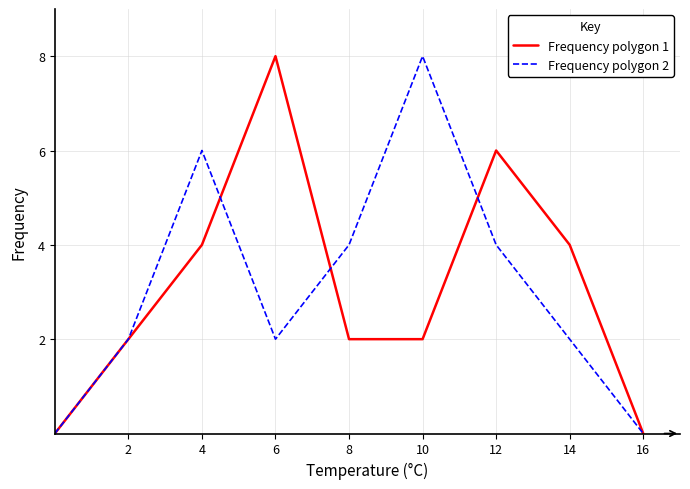

How many lines are shown in the chart?

2